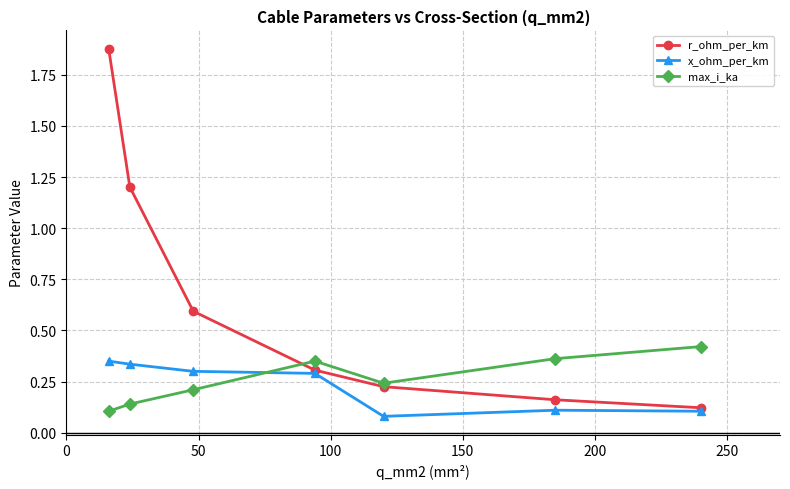

True or false: x_ohm_per_km and r_ohm_per_km cross at least once.

False